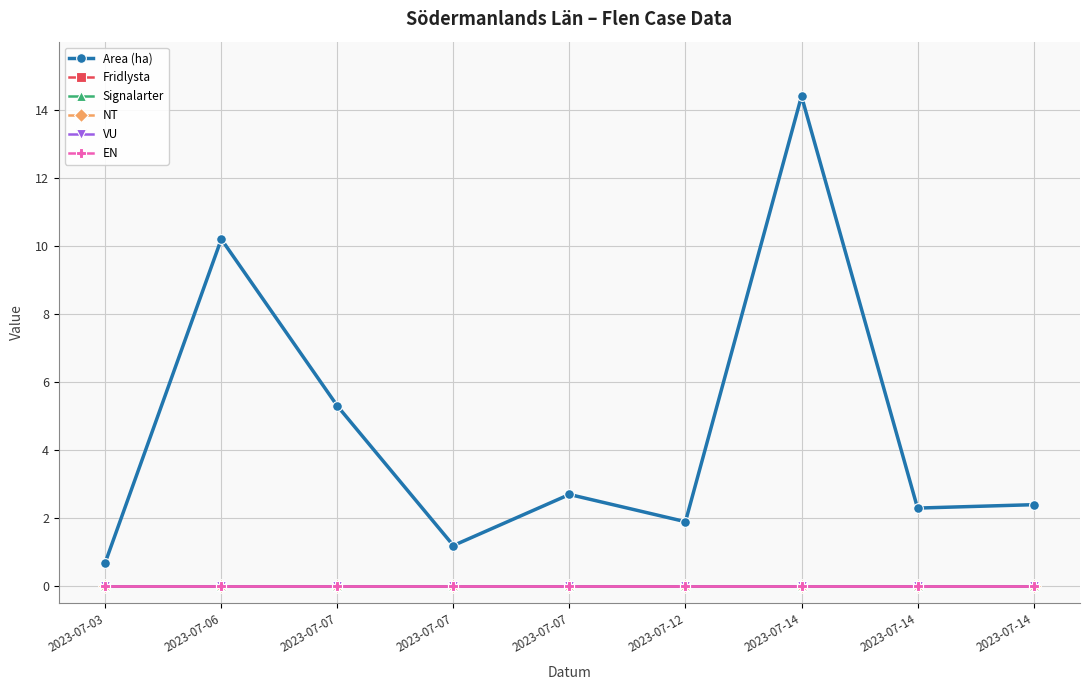

Does the chart have visible grid lines?

Yes